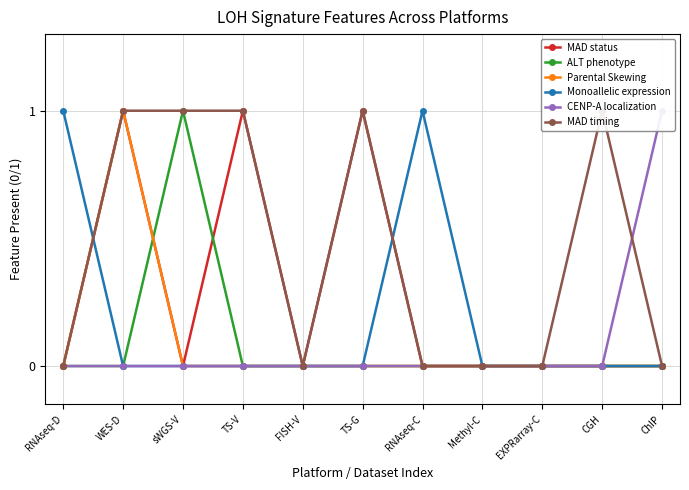

Count the CENP-A localization values in the range 0 to 1.

11